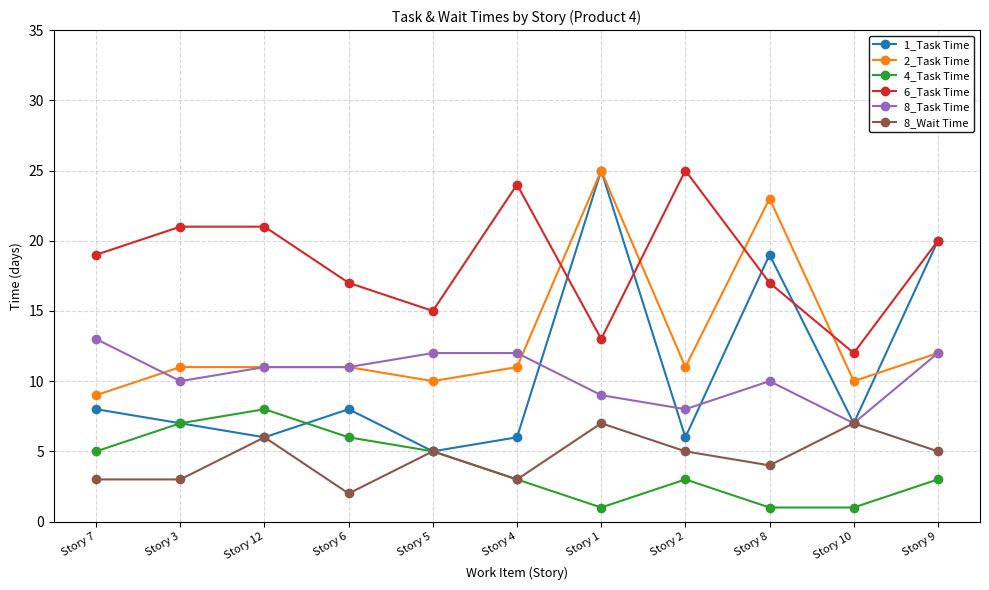

Which series has the largest range (max minus min)?

1_Task Time